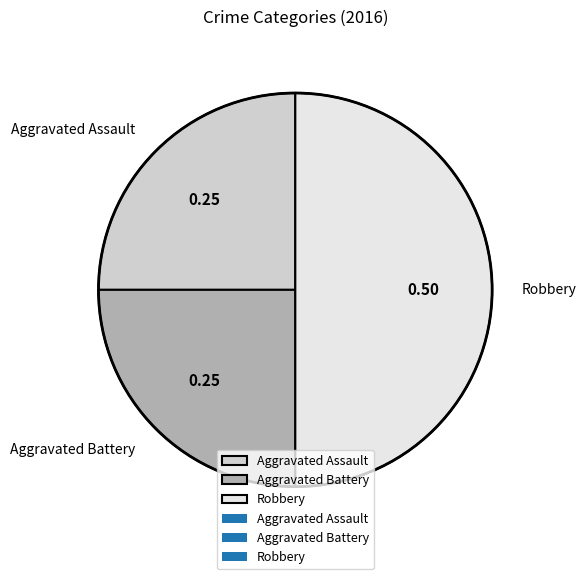

Combined, do Aggravated Assault and Robbery account for over 50%?

Yes